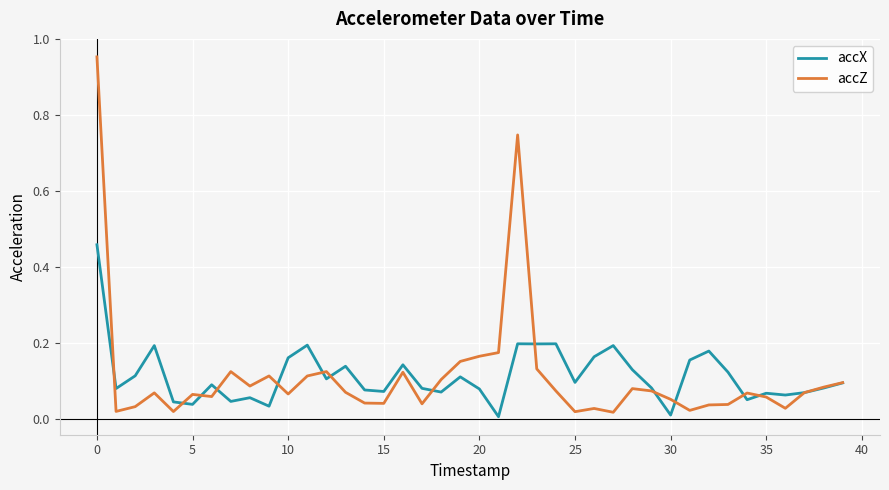

Rank the series by their maximum value, from lowest to highest.

accX, accZ